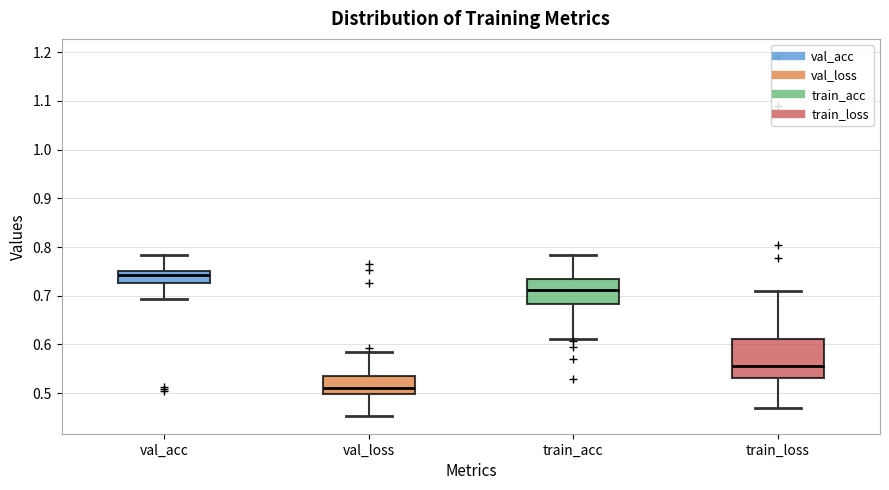

Reading left to right, read every box against the y-axis: the position of its median line, the range the box covers, and the ends of its whiskers. The values are not printed on the chart, so give them approximately, as read against the axis.

val_acc: median 0.74, box 0.73 to 0.75, whiskers 0.69 to 0.78
val_loss: median 0.51, box 0.50 to 0.53, whiskers 0.45 to 0.58
train_acc: median 0.71, box 0.68 to 0.73, whiskers 0.61 to 0.78
train_loss: median 0.56, box 0.53 to 0.61, whiskers 0.47 to 0.71